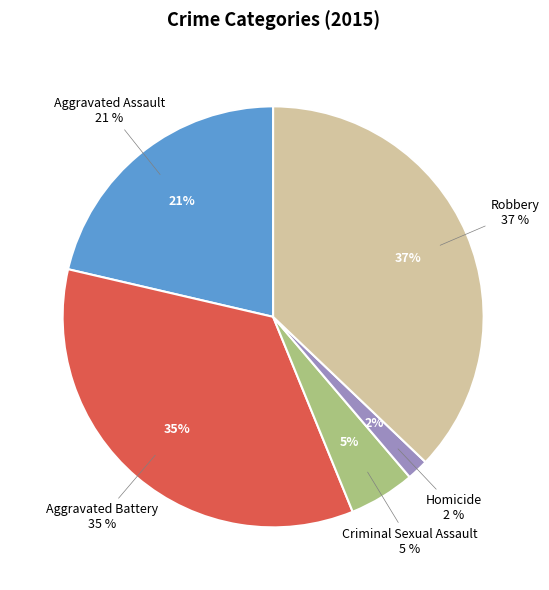

What percentage is the Criminal Sexual Assault slice, to the nearest percent?

5%